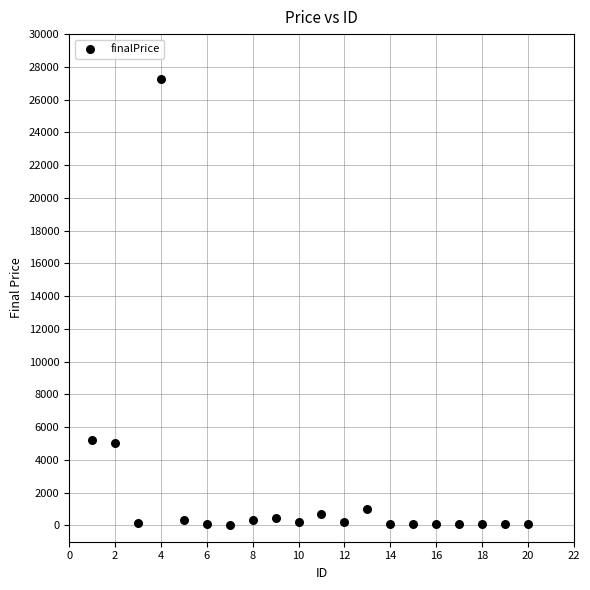

What is the range of Y values (max minus min)?

27248